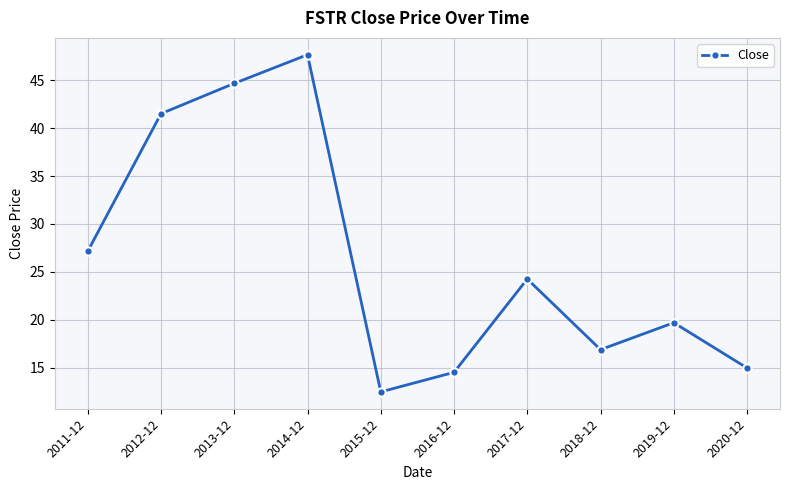

Which category has the lowest value across all series?

2015-12